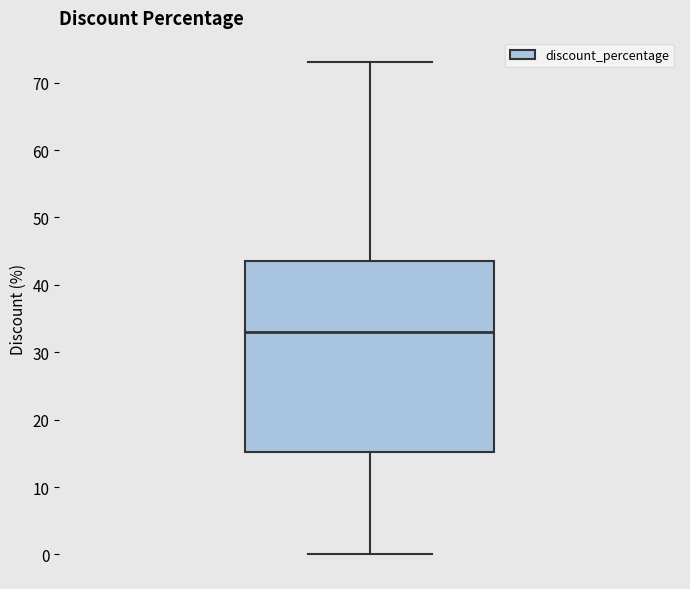

Where does the lower whisker of the box end on the y-axis? The values are not printed on the chart, so give them approximately, as read against the axis.

0